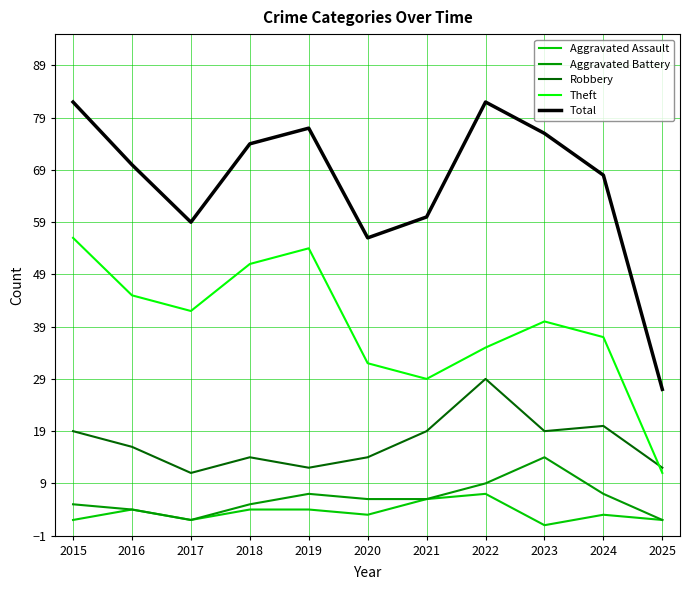

True or false: Total and Theft cross at least once.

False